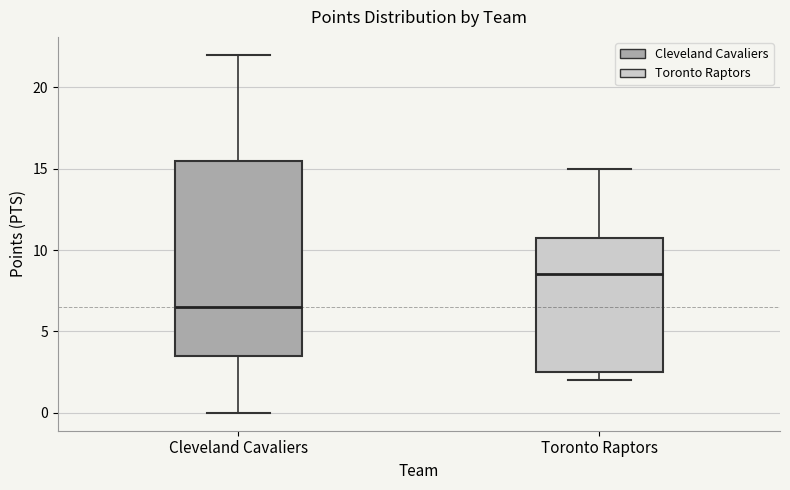

Reading left to right, transcribe this box plot: for each box, give where its median line is, the range the box spans, and where its two whiskers end, as read against the y-axis. The values are not printed on the chart, so give them approximately, as read against the axis.

Cleveland Cavaliers: median 6.5, box 3.5 to 15.5, whiskers 0.0 to 22.0
Toronto Raptors: median 8.5, box 2.5 to 11.0, whiskers 2.0 to 15.0